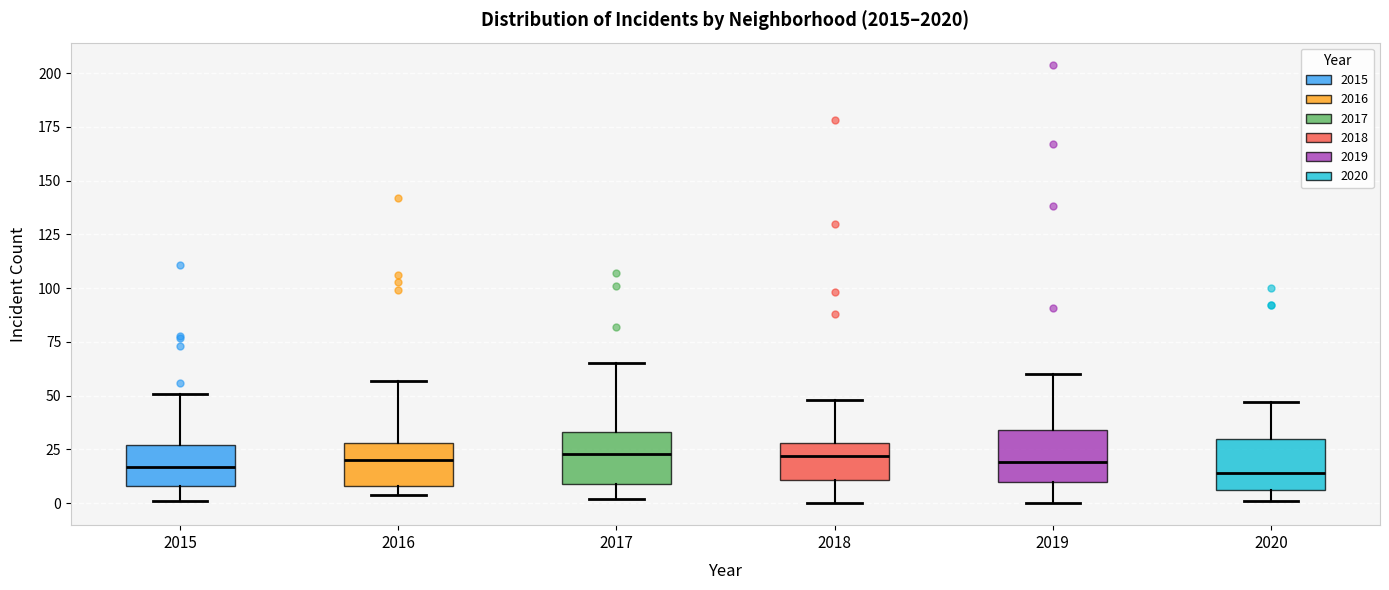

Reading left to right, read every box against the y-axis: the position of its median line, the range the box covers, and the ends of its whiskers. The values are not printed on the chart, so give them approximately, as read against the axis.

2015: median 15, box 10 to 25, whiskers 0 to 50
2016: median 20, box 10 to 30, whiskers 5 to 55
2017: median 25, box 10 to 35, whiskers 0 to 65
2018: median 20, box 10 to 30, whiskers 0 to 50
2019: median 20, box 10 to 35, whiskers 0 to 60
2020: median 15, box 5 to 30, whiskers 0 to 45